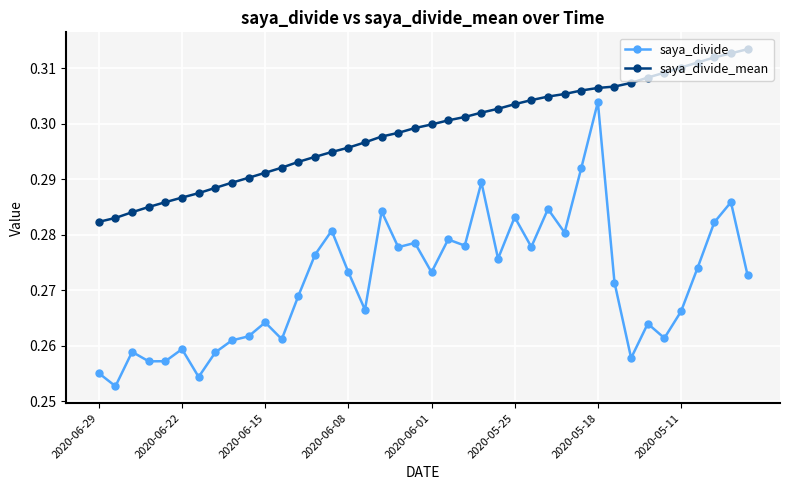

Which series has the largest total across all categories?

saya_divide_mean